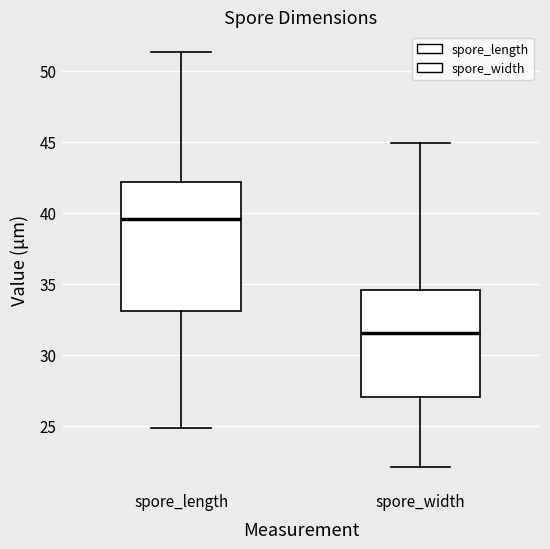

Which box's median line is the highest?

spore_length